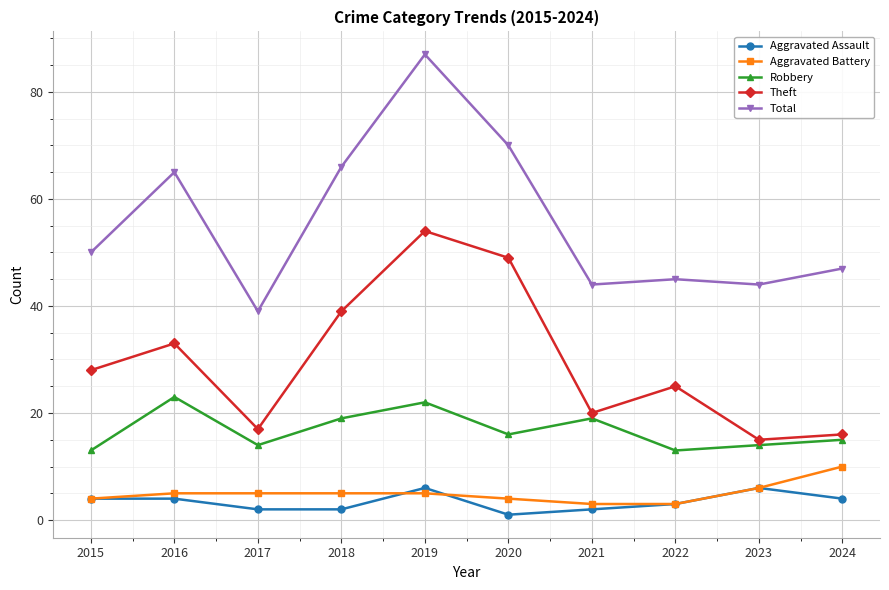

Which series has the widest spread of values?

Total